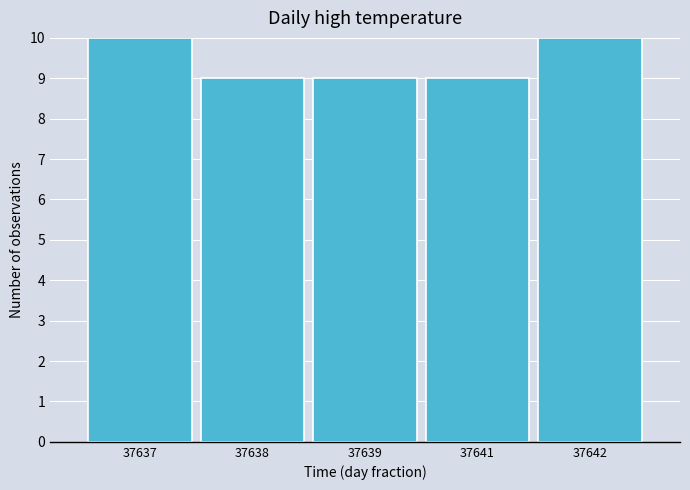

Reading right to left, what are all the values shown in this chart?

37642=10	37641=9	37639=9	37638=9	37637=10